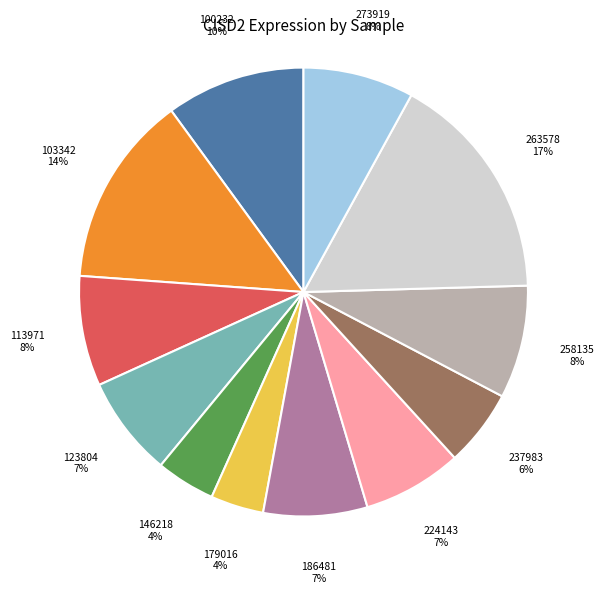

Which has a higher value, 103342 or 258135?

103342